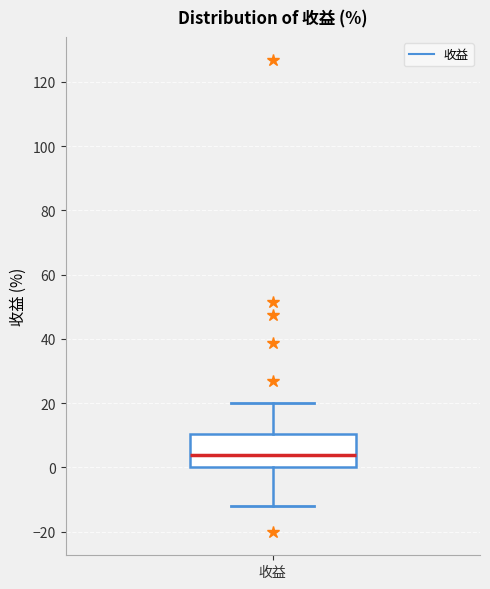

Transcribe this box plot: give where the median line is, the range the box spans, and where the two whiskers end, as read against the y-axis. The values are not printed on the chart, so give them approximately, as read against the axis.

median 4, box 0 to 10, whiskers -12 to 20